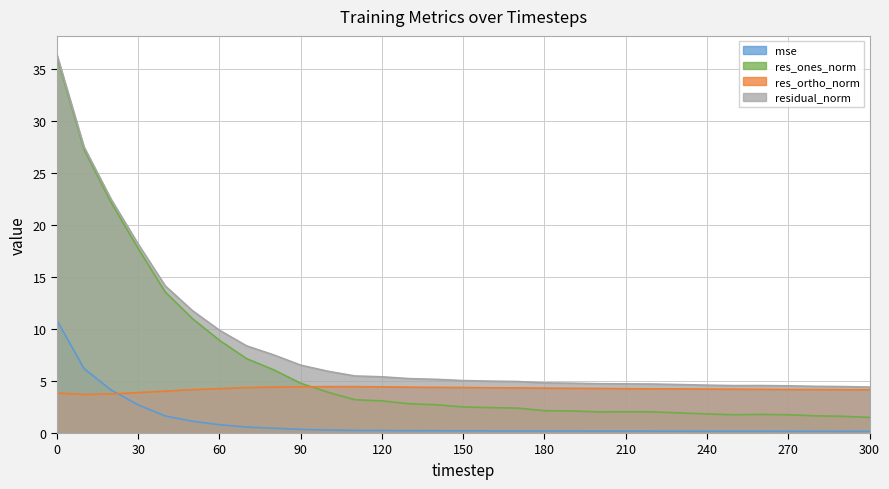

Does the chart have visible grid lines?

Yes